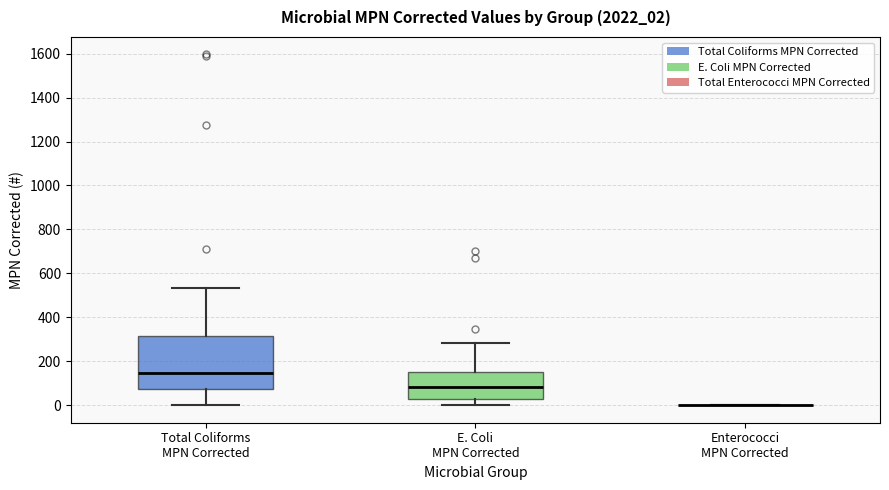

Reading left to right, read every box against the y-axis: the position of its median line, the range the box covers, and the ends of its whiskers. The values are not printed on the chart, so give them approximately, as read against the axis.

Total Coliforms MPN Corrected: median 140, box 80 to 320, whiskers 0 to 540
E. Coli MPN Corrected: median 80, box 40 to 140, whiskers 0 to 280
Enterococci MPN Corrected: box collapsed to a line at 0, whiskers 0 to 0